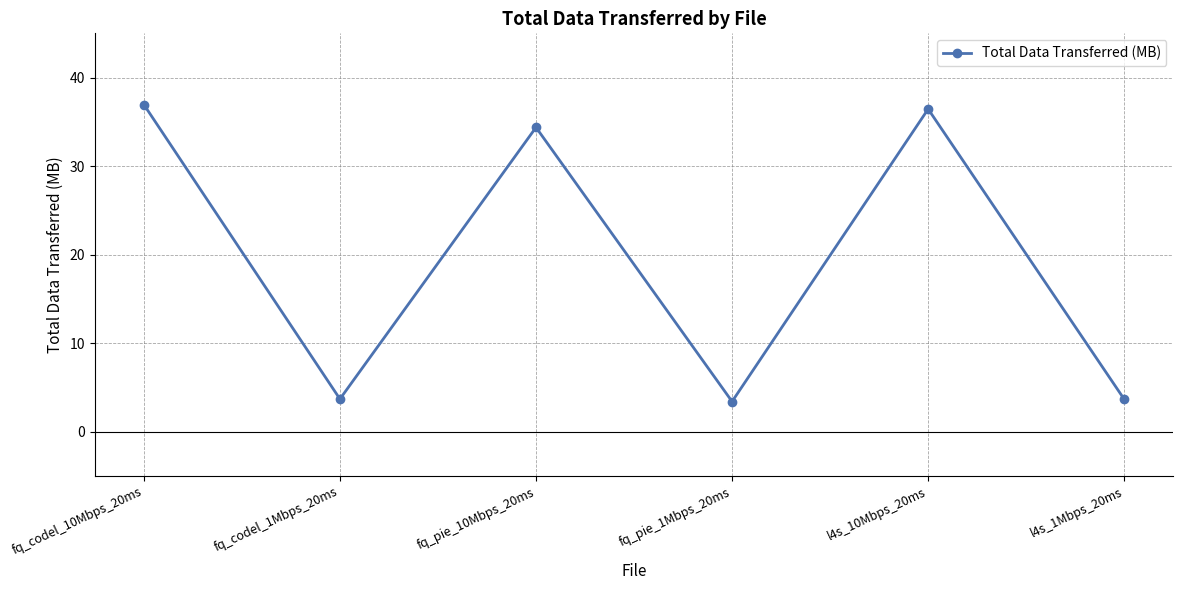

Read the value at l4s_1Mbps_20ms.

3.7